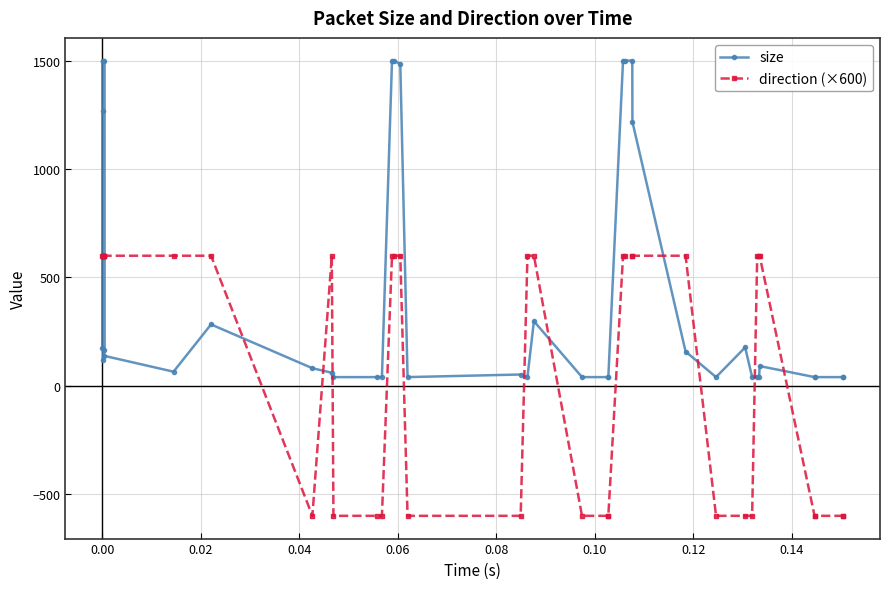

True or false: size has more than 2 points higher than both neighbors.

True